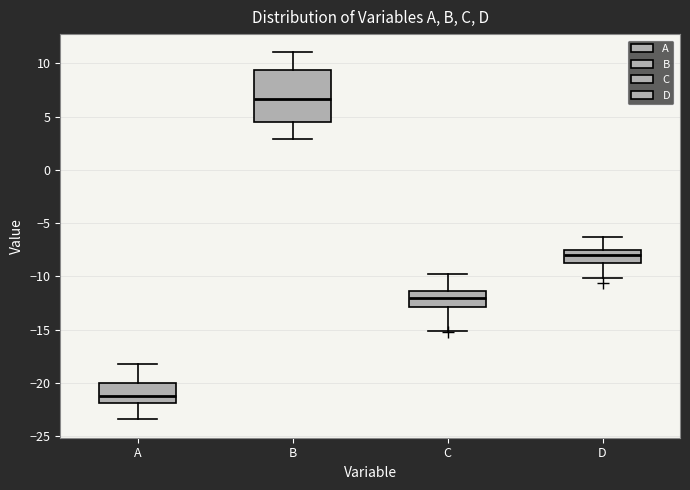

Reading left to right, read every box against the y-axis: the position of its median line, the range the box covers, and the ends of its whiskers. The values are not printed on the chart, so give them approximately, as read against the axis.

A: median -21.0, box -22.0 to -20.0, whiskers -23.5 to -18.0
B: median 6.5, box 4.5 to 9.5, whiskers 3.0 to 11.0
C: median -12.0, box -13.0 to -11.5, whiskers -15.0 to -10.0
D: median -8.0, box -9.0 to -7.5, whiskers -10.0 to -6.5